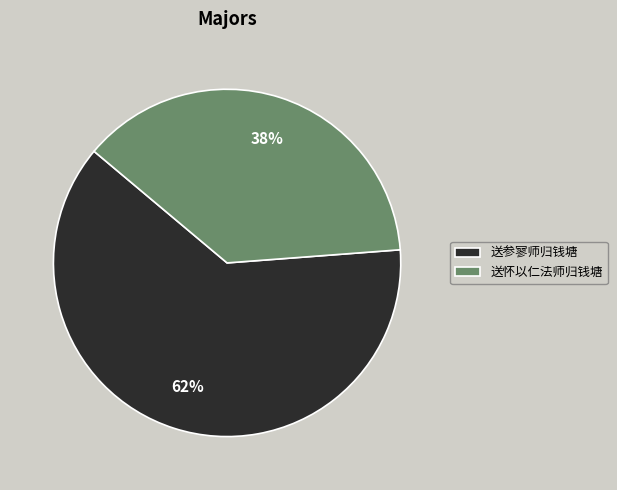

Which category has the biggest portion of the pie?

送参寥师归钱塘